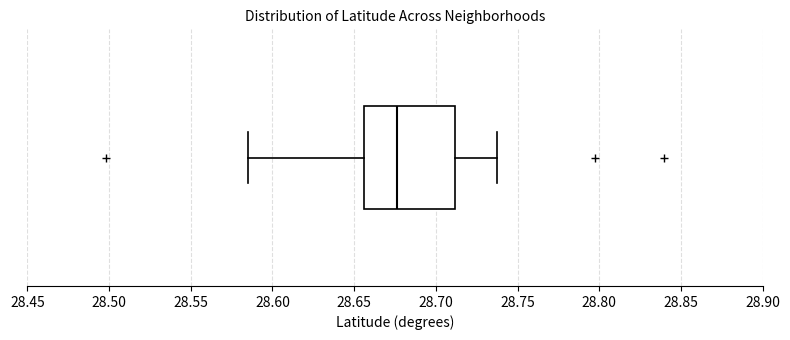

Read this box plot against the x-axis: the position of the median line, the range covered by the box, and the ends of both whiskers. The values are not printed on the chart, so give them approximately, as read against the axis.

median 28.675, box 28.655 to 28.710, whiskers 28.585 to 28.735